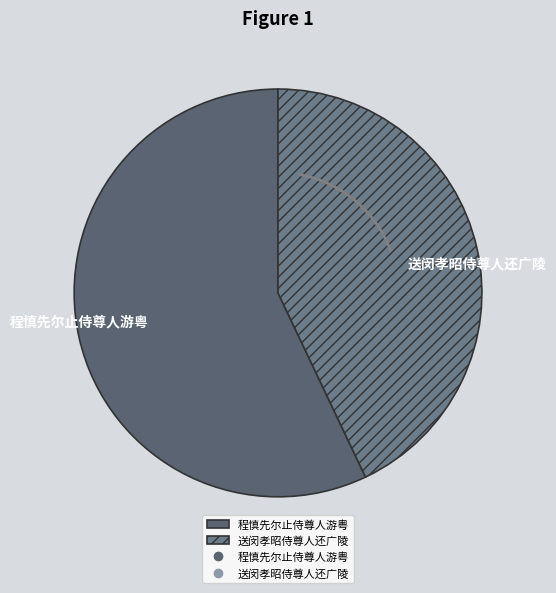

How many slices are in this pie chart?

2